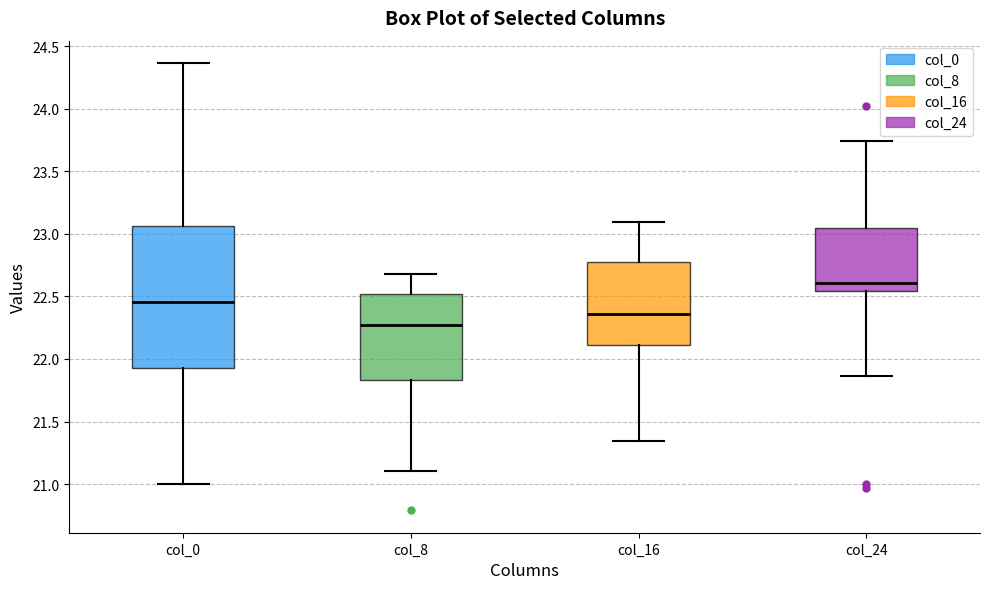

Reading left to right, read every box against the y-axis: the position of its median line, the range the box covers, and the ends of its whiskers. The values are not printed on the chart, so give them approximately, as read against the axis.

col_0: median 22.45, box 21.95 to 23.05, whiskers 21.00 to 24.35
col_8: median 22.25, box 21.85 to 22.50, whiskers 21.10 to 22.70
col_16: median 22.35, box 22.10 to 22.80, whiskers 21.35 to 23.10
col_24: median 22.60, box 22.55 to 23.05, whiskers 21.85 to 23.75